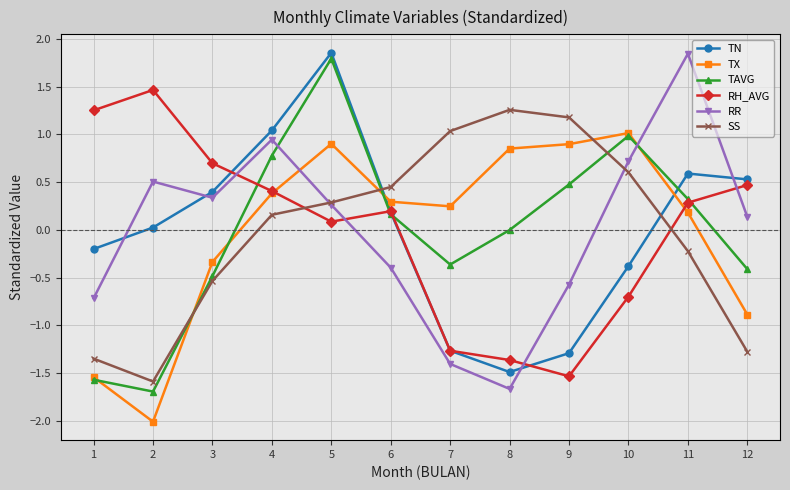

Between 4 and 9, which series saw the biggest shift?

TN